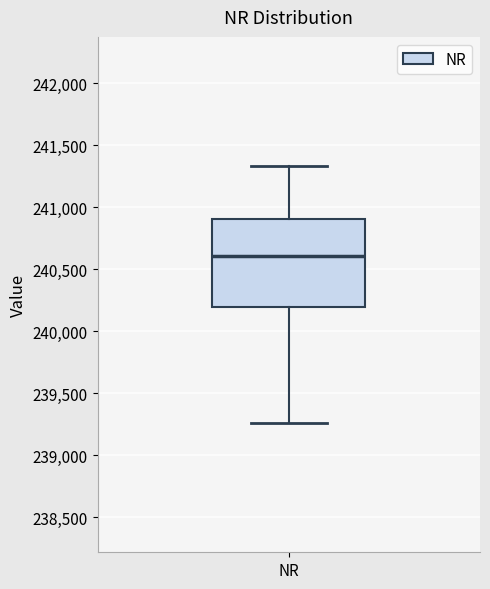

Where is the upper edge of the box for NR on the y-axis? The values are not printed on the chart, so give them approximately, as read against the axis.

240900